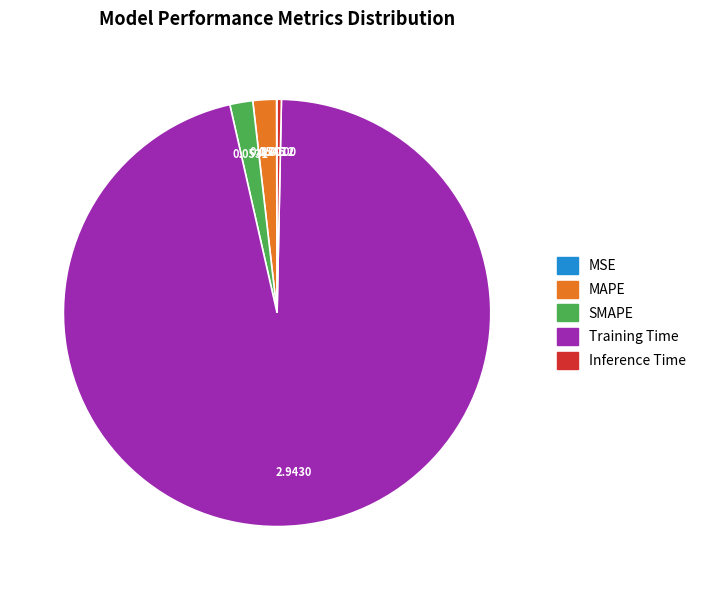

Does MAPE account for over 50% of the chart?

No